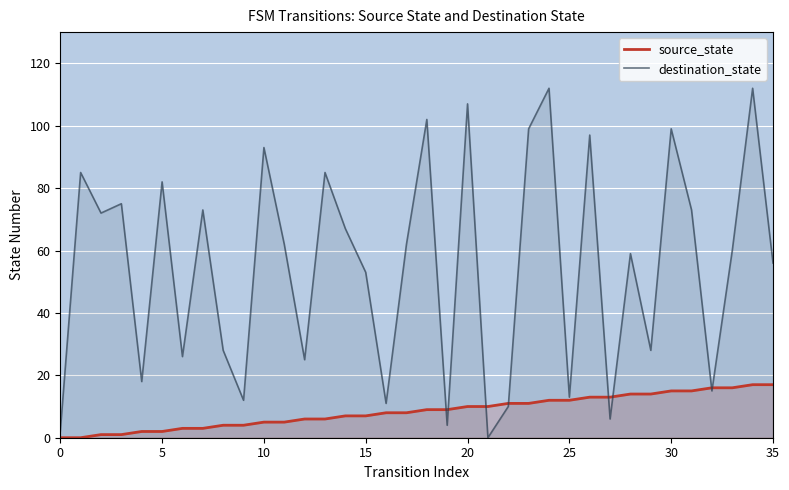

True or false: source_state has a value of 7 at 15.

True